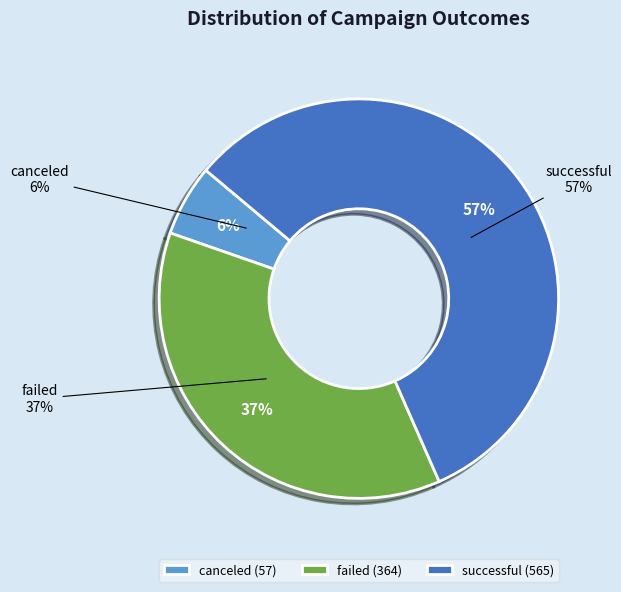

To the nearest percent, what is the difference between the largest and smallest slice percentages?

52%